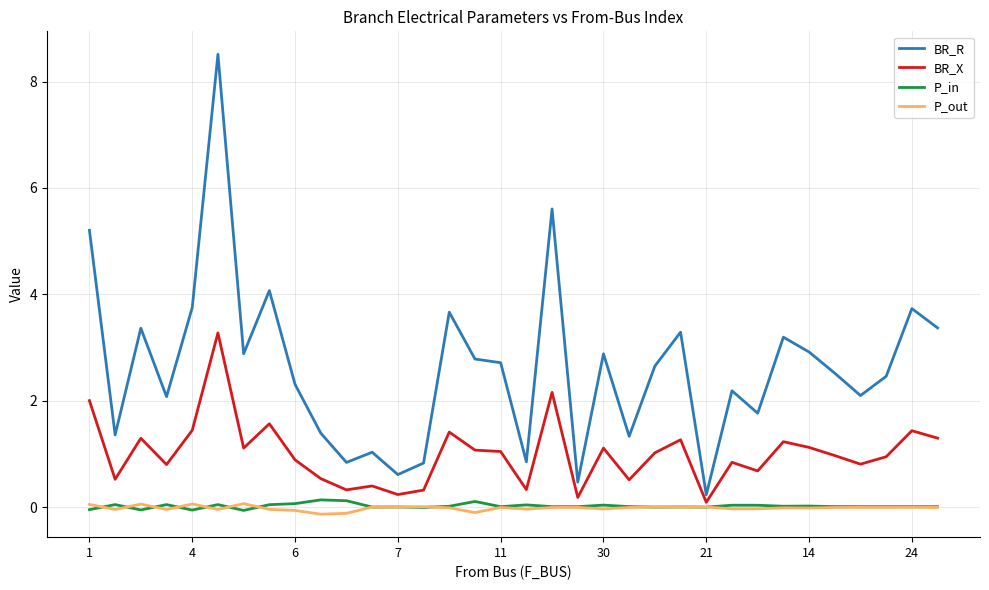

Which series has the widest spread of values?

BR_R